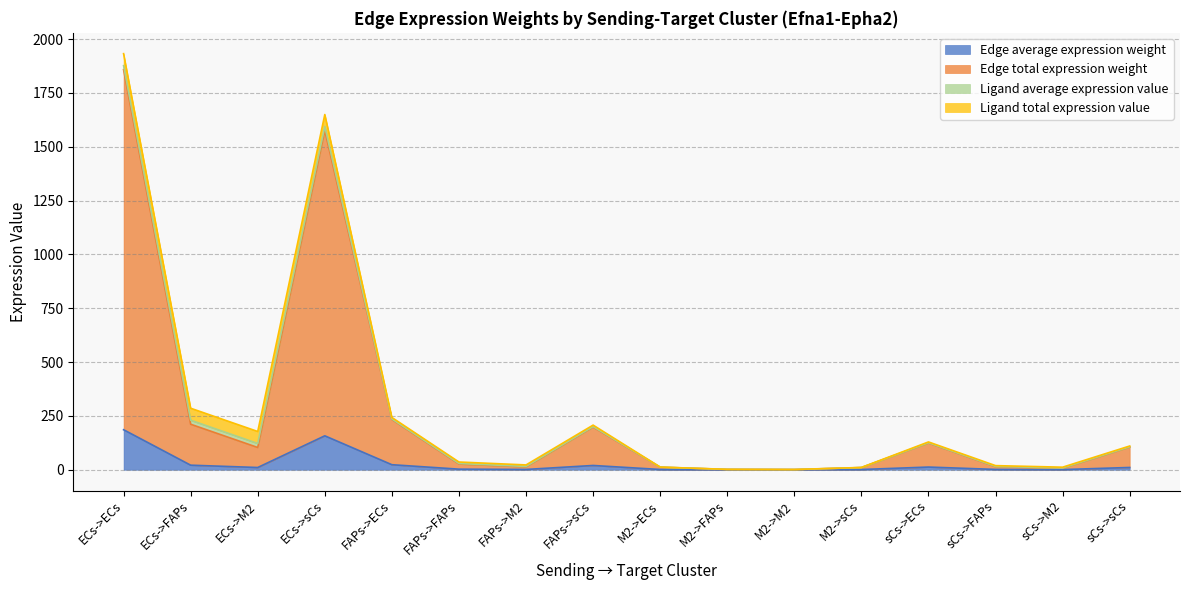

What is the total value across all series at M2->ECs?

12.3